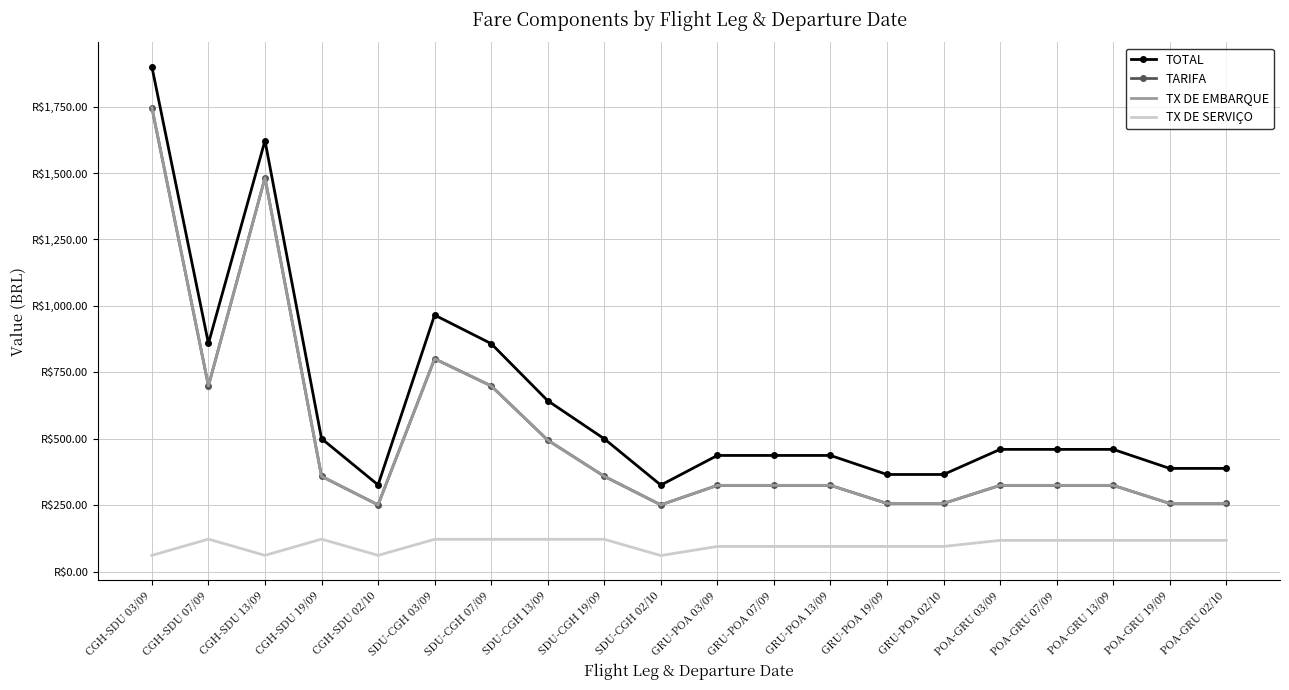

What is the smallest value displayed?

61.1